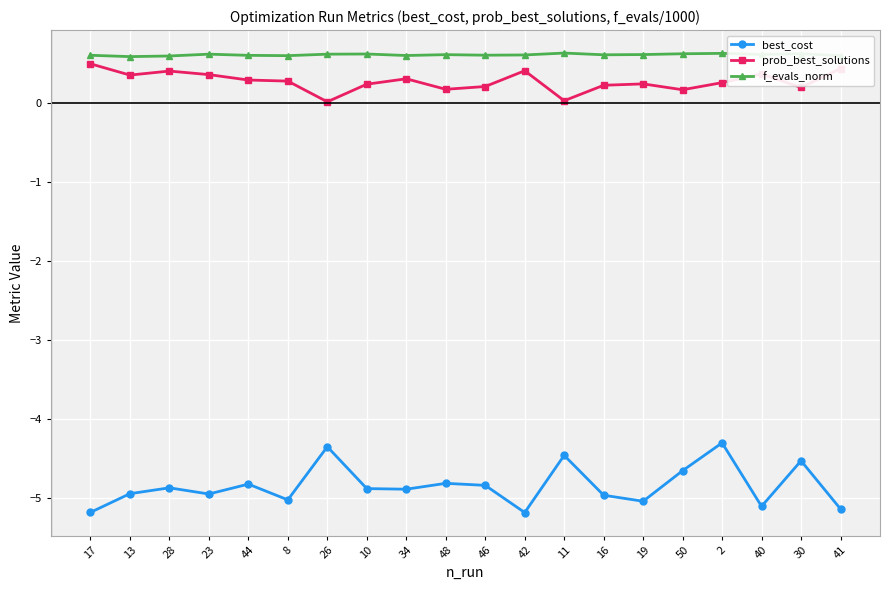

True or false: f_evals_norm and prob_best_solutions intersect in this chart.

False